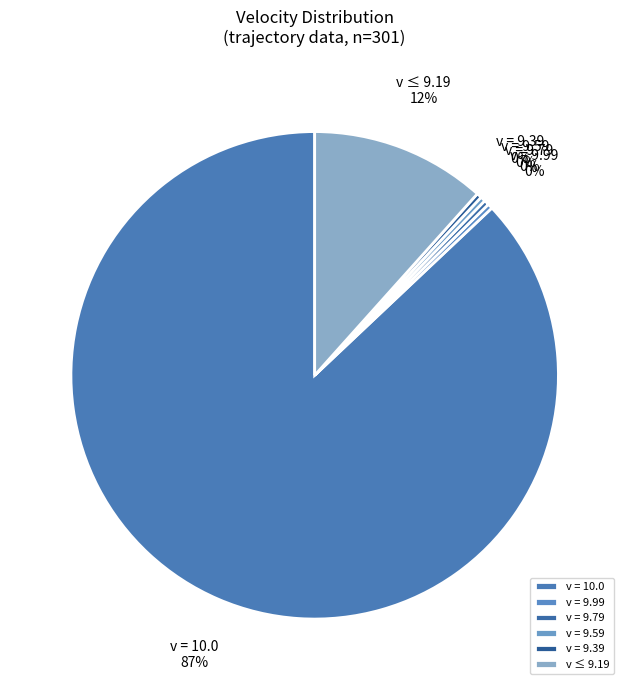

How many slices are in this pie chart?

6